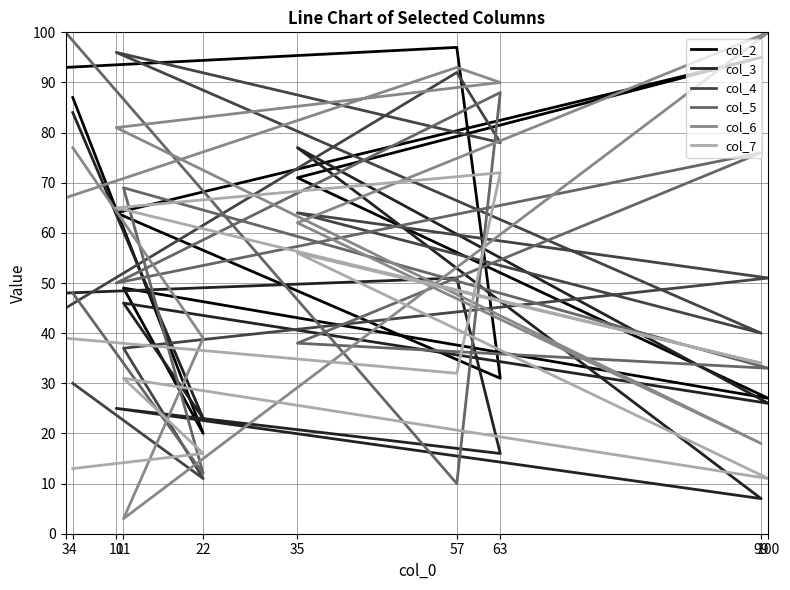

The col_4 series shows 92 at 35. True or false?

False